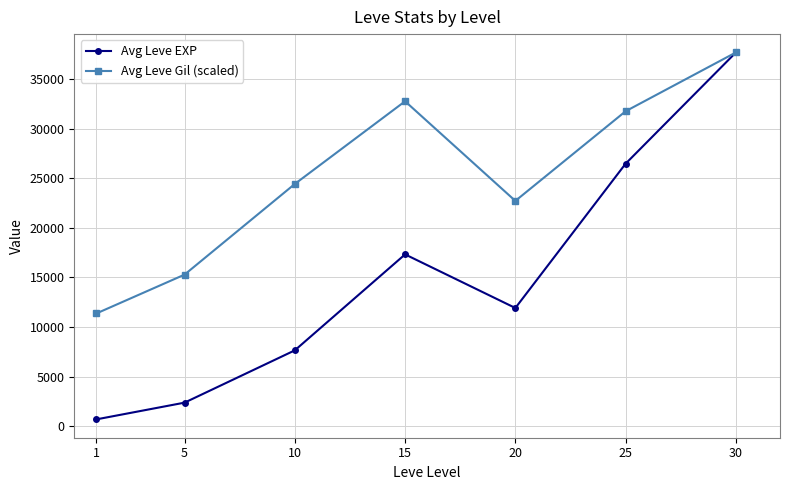

How many lines are shown in the chart?

2